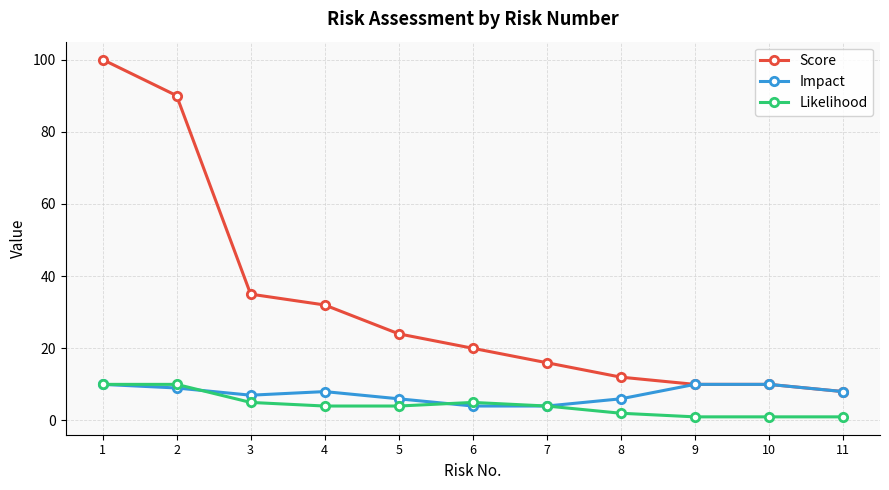

What are all the series names shown in the legend?

Score, Impact, Likelihood